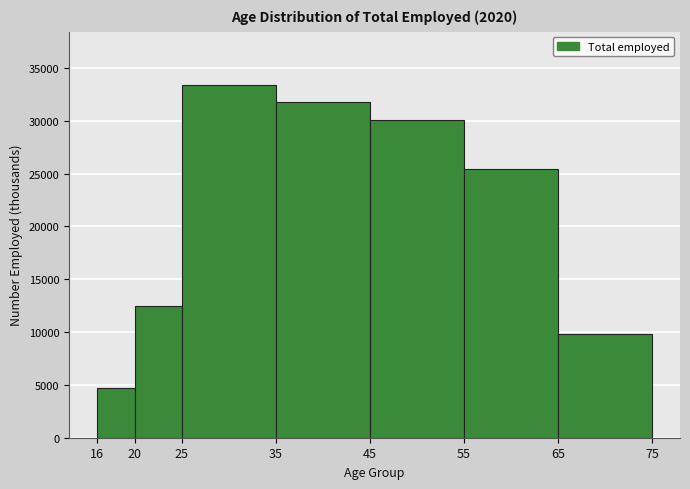

What is the height of the bar covering 55 to 65 on the x-axis? The values are not printed on the chart, so give them approximately, as read against the axis.

25500